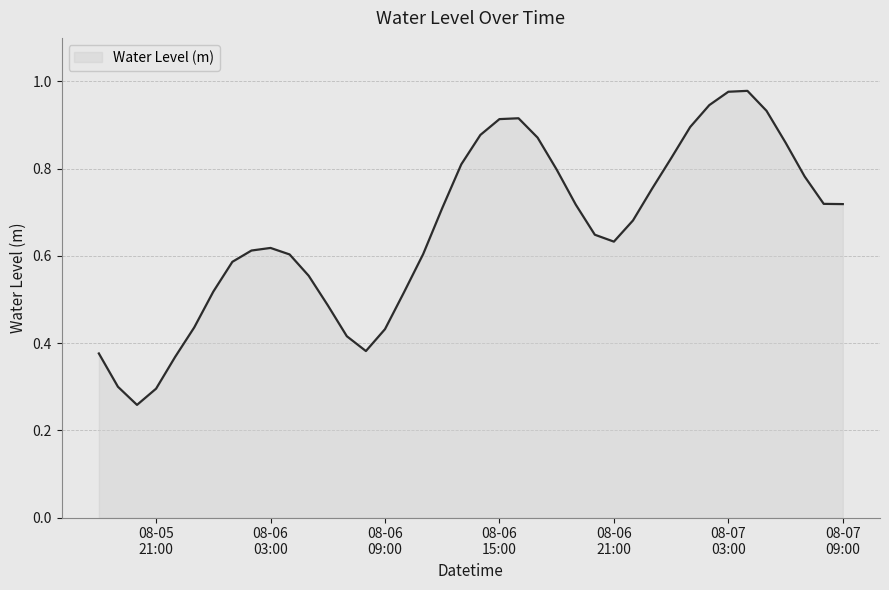

What is the label of the 35th point from the left?

2024-08-07 04:00:00